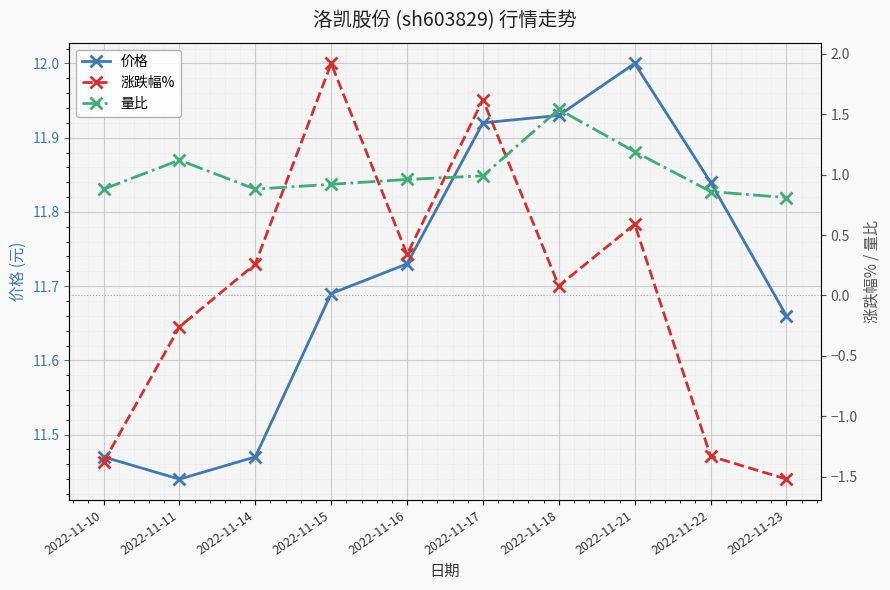

Is it true that 价格 equals 4.4 at 2022-11-21?

False